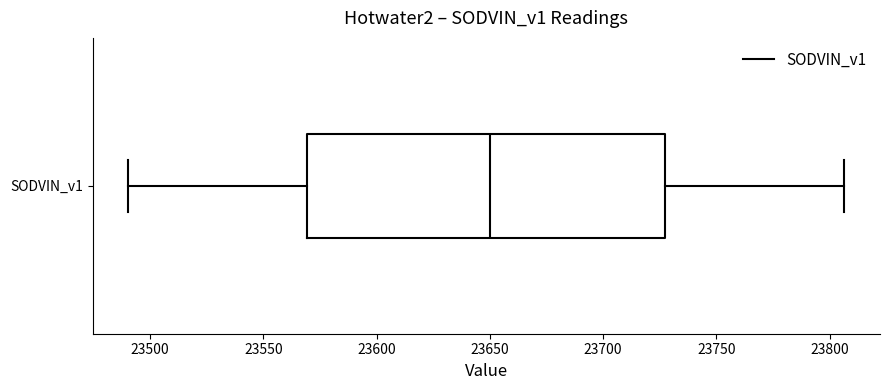

Read this box plot against the x-axis: the position of the median line, the range covered by the box, and the ends of both whiskers. The values are not printed on the chart, so give them approximately, as read against the axis.

median 23650, box 23570 to 23725, whiskers 23490 to 23805